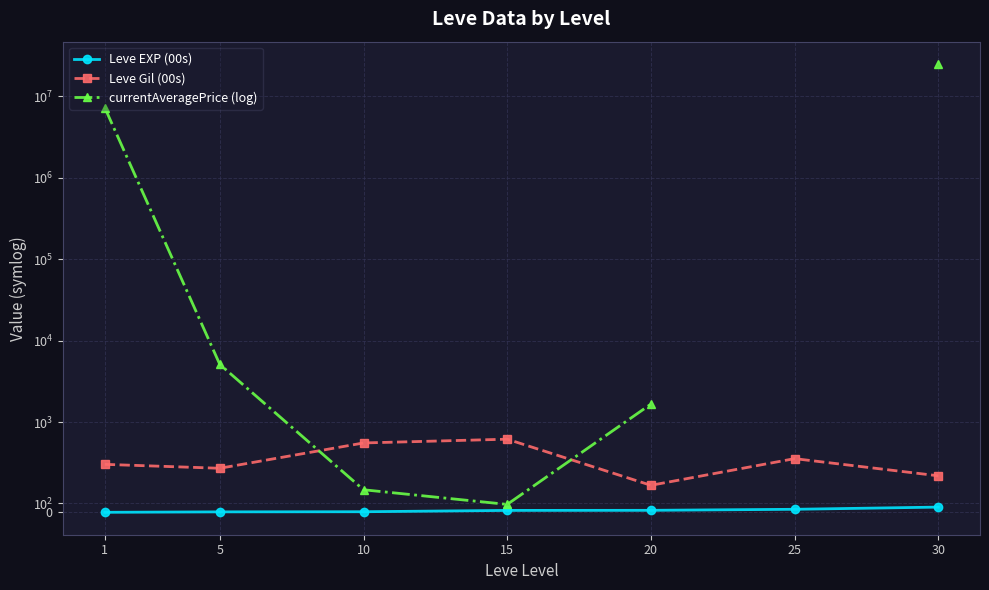

At which category is the sum across all series the highest?

30